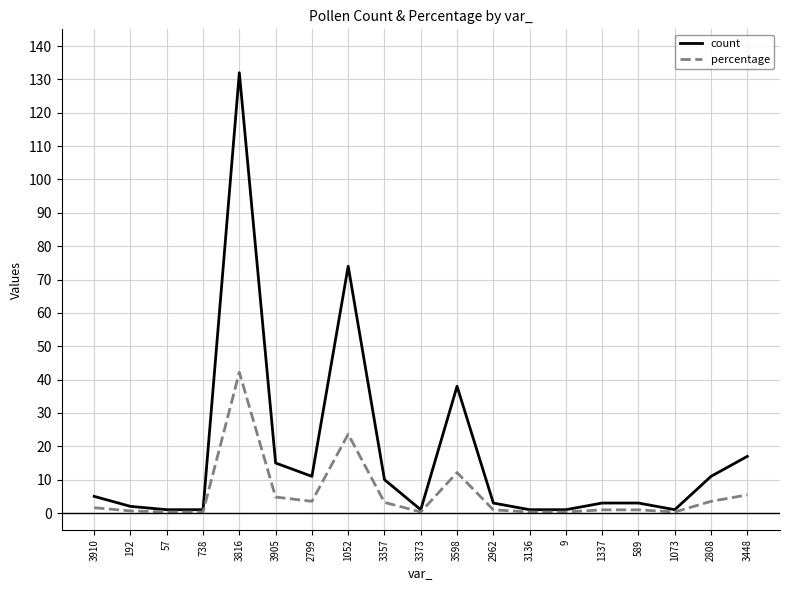

What is the highest value of the percentage series?

42.2